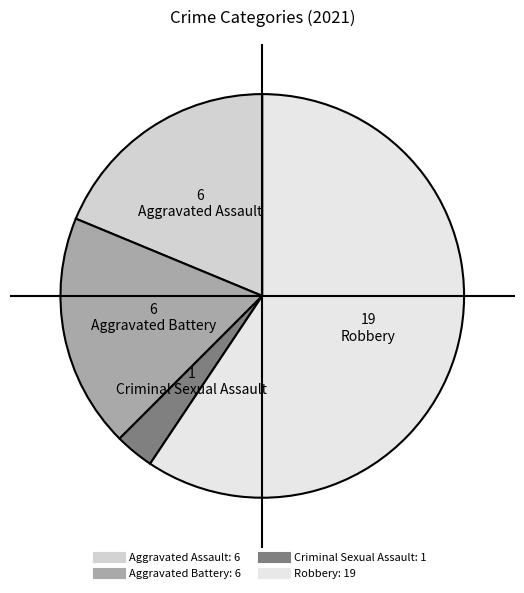

What is the ratio of the value at Aggravated Assault to the value at Aggravated Battery?

1.0